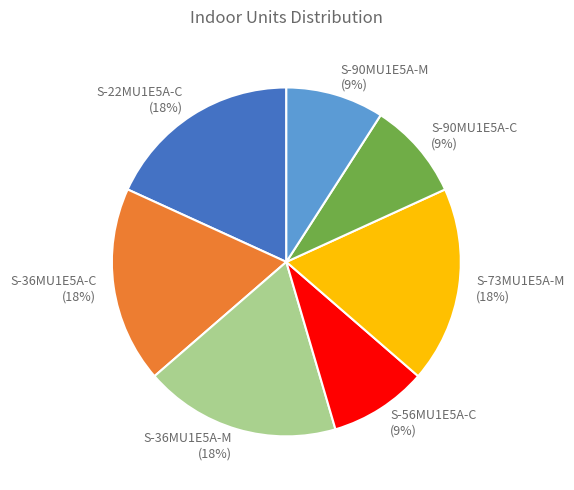

To the nearest percent, what is the combined percentage of S-90MU1E5A-M and S-56MU1E5A-C?

18%